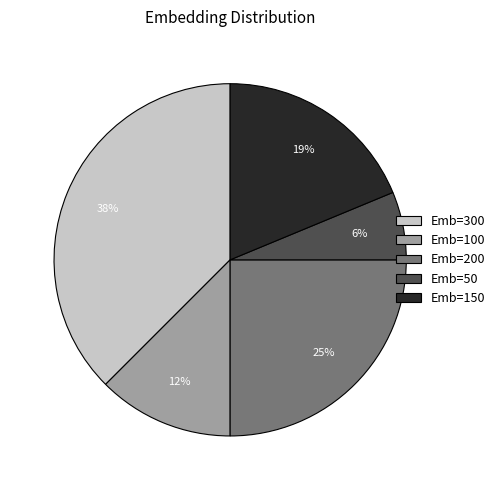

Do Emb=50 and Emb=150 together represent more than half of the pie?

No